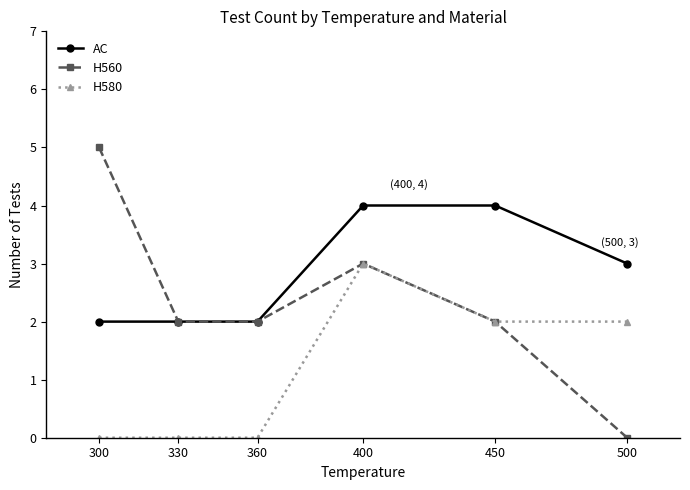

Count the number of data series in this chart.

3